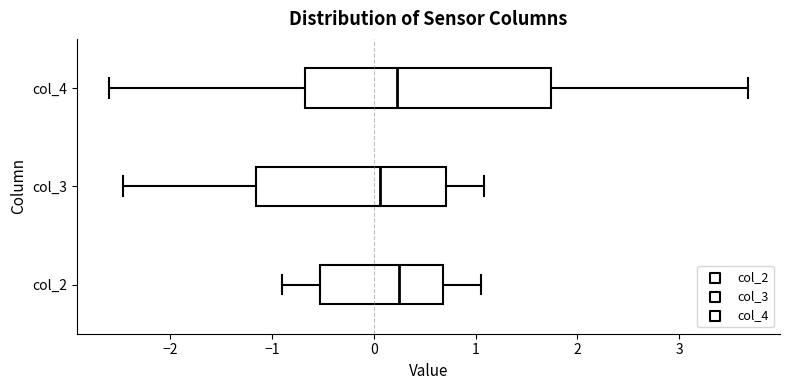

Which box is the widest, from its left edge to its right edge?

col_4